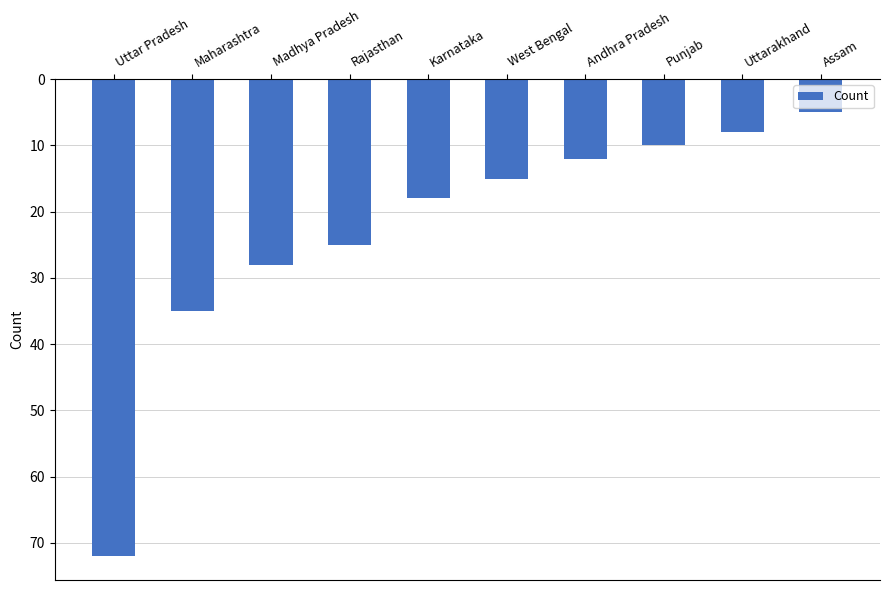

What is the difference between the second highest and second lowest values?

27